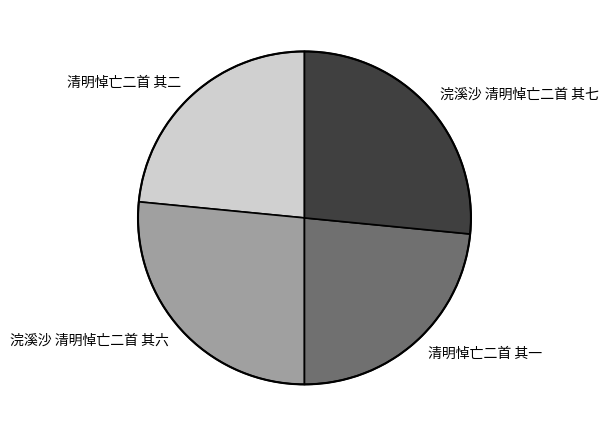

Which has a higher value, 清明悼亡二首 其二 or 浣溪沙 清明悼亡二首 其七?

浣溪沙 清明悼亡二首 其七